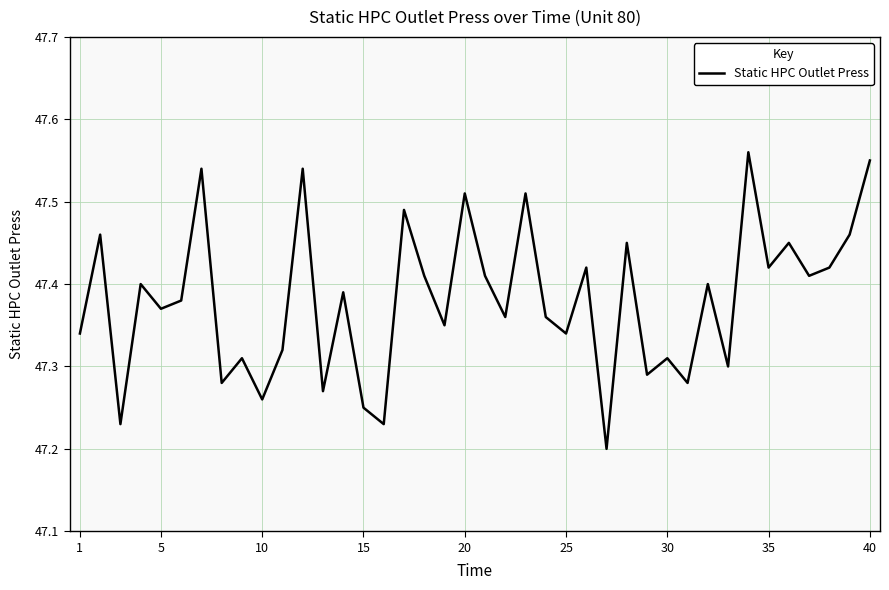

What is the difference between the maximum and minimum values?

0.4